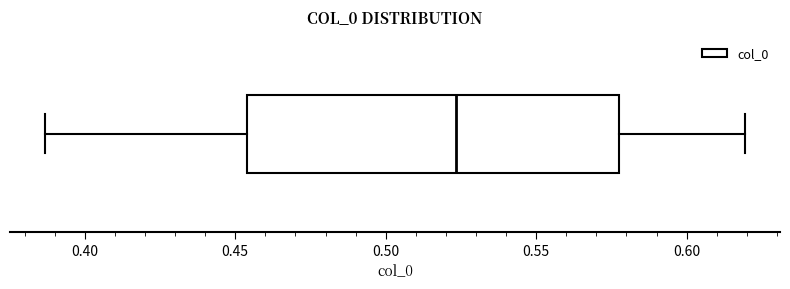

Read this box plot against the x-axis: the position of the median line, the range covered by the box, and the ends of both whiskers. The values are not printed on the chart, so give them approximately, as read against the axis.

median 0.525, box 0.455 to 0.575, whiskers 0.385 to 0.620